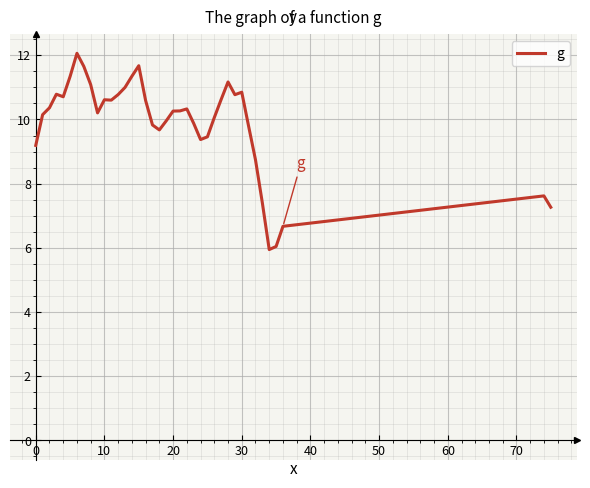

What is the smallest value displayed?

5.9